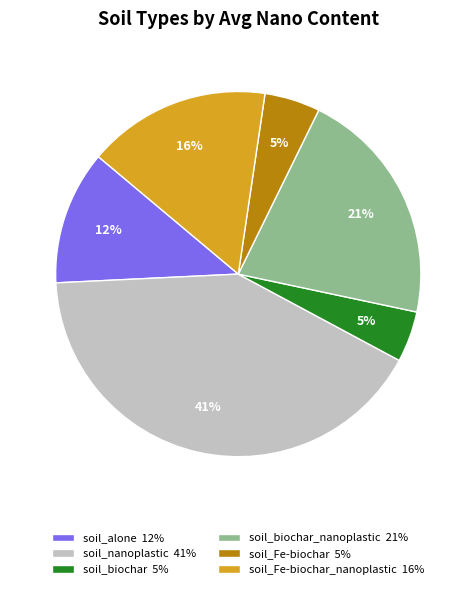

Is the sum of soil_biochar_nanoplastic 21% and soil_nanoplastic 41% greater than half?

Yes